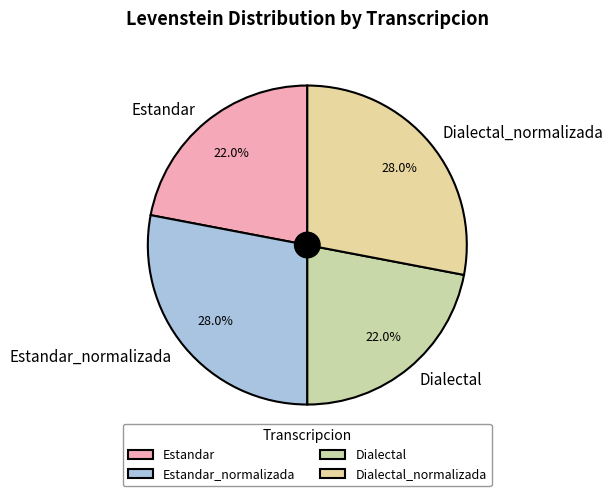

Does Dialectal_normalizada account for over 50% of the chart?

No